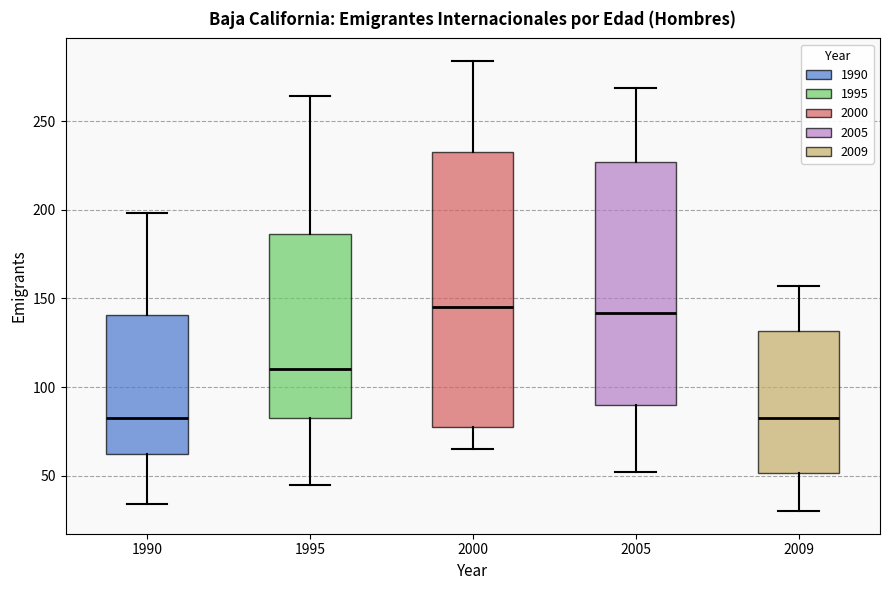

Where is the upper edge of the box at x = 2005 on the y-axis? The values are not printed on the chart, so give them approximately, as read against the axis.

225